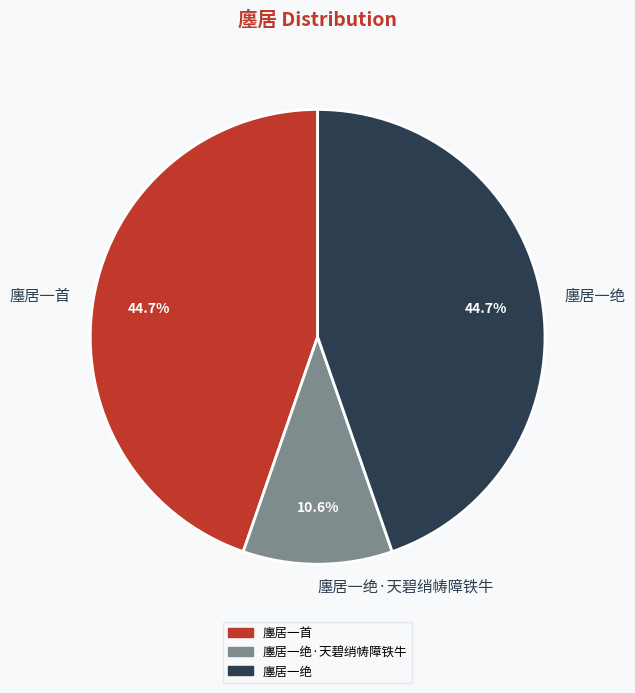

Which has a higher value, 廛居一绝·天碧绡帱障铁牛 or 廛居一首?

廛居一首